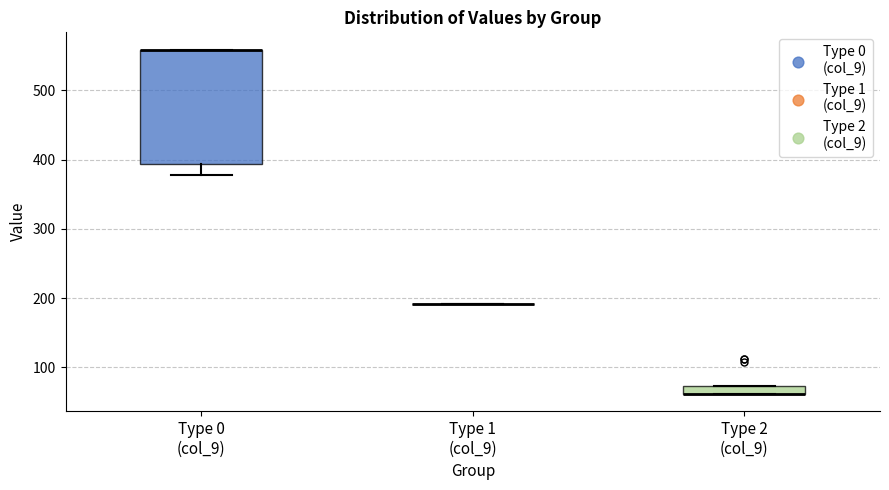

Comparing the boxes themselves (not the whiskers), which one is the tallest?

Type 0 (col_9)